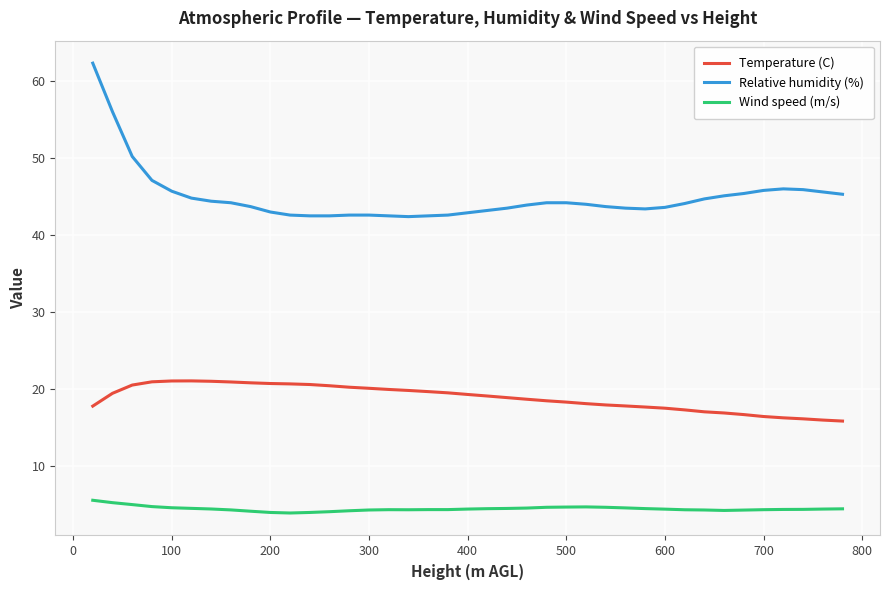

True or false: Temperature (C) and Wind speed (m/s) cross at least once.

False